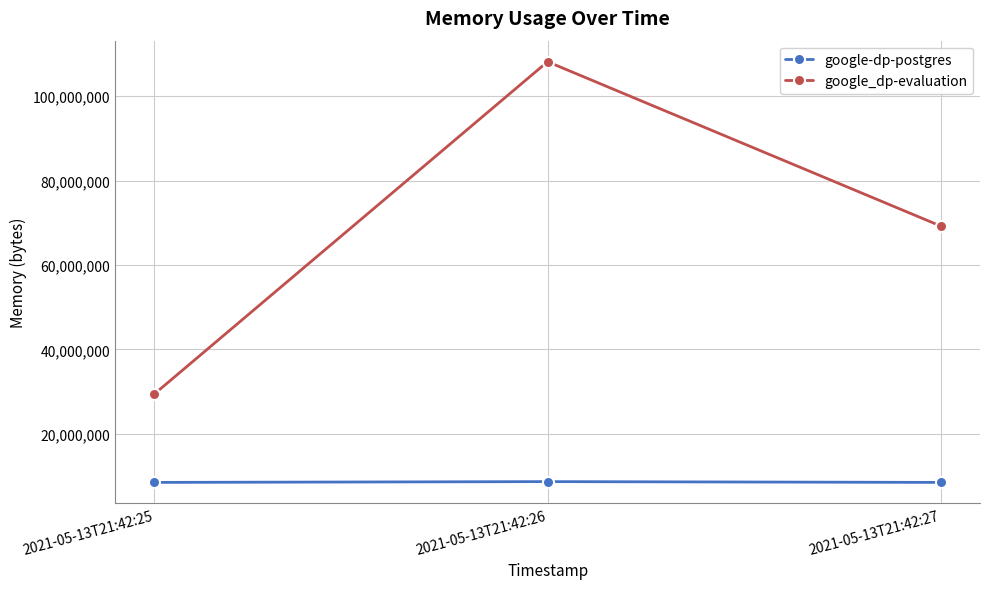

Is it true that google_dp-evaluation equals 69222400 at 2021-05-13T21:42:27?

True